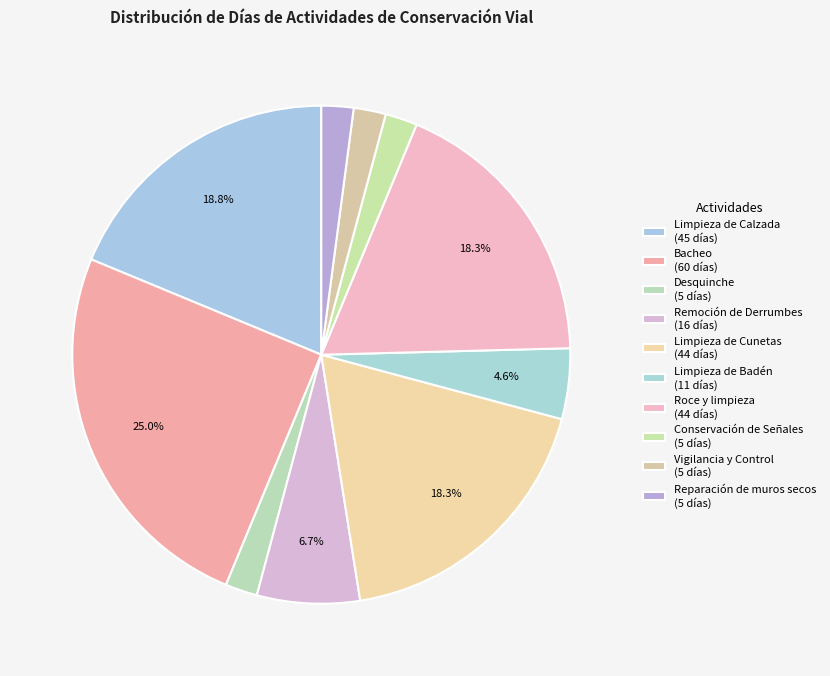

How many slices are in this pie chart?

10